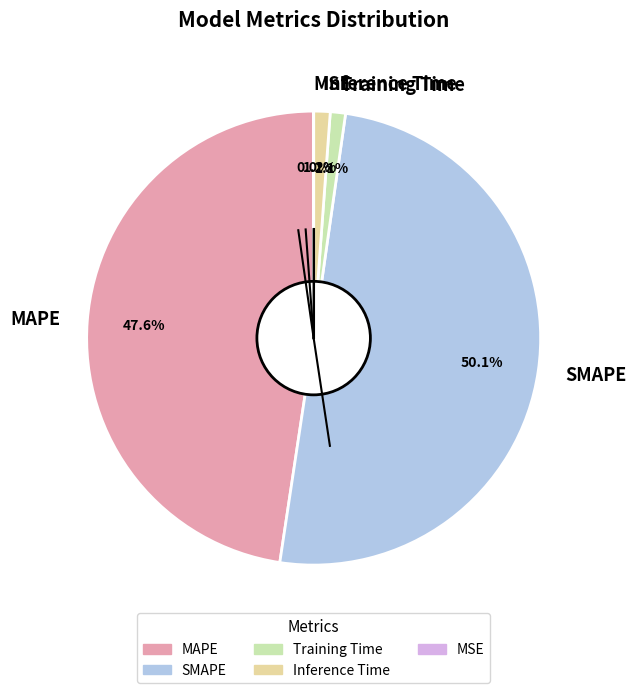

Is it true that Inference Time is 15% of the pie?

False